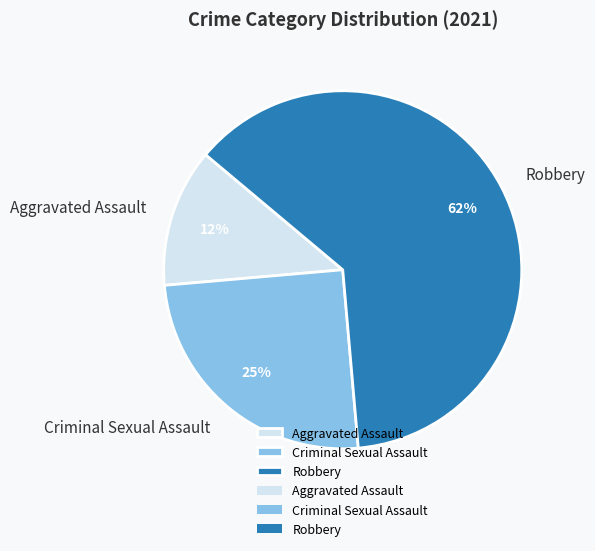

Rank the categories by value from lowest to highest.

Aggravated Assault, Criminal Sexual Assault, Robbery